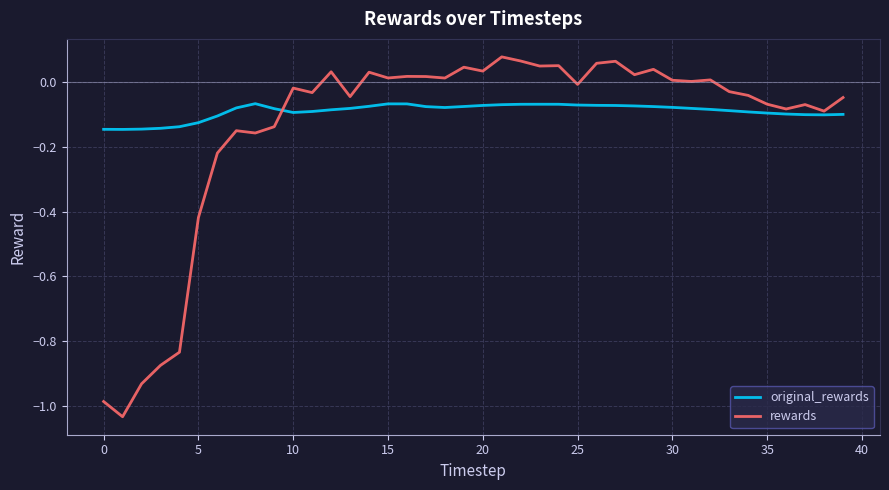

Which series has the widest spread of values?

rewards